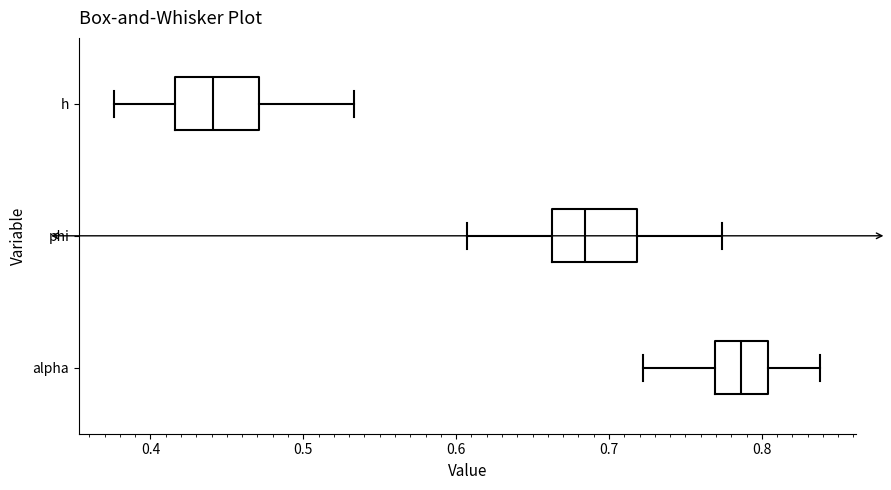

Which box's median line is the furthest to the right?

alpha